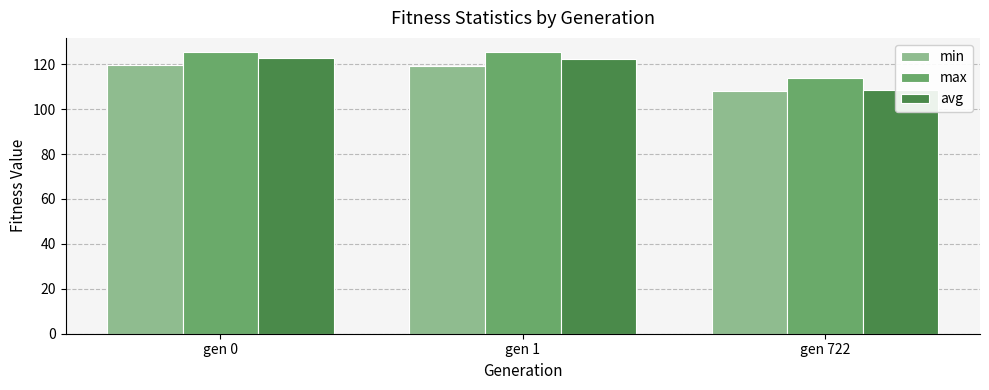

What is the highest value of the min series?

119.6